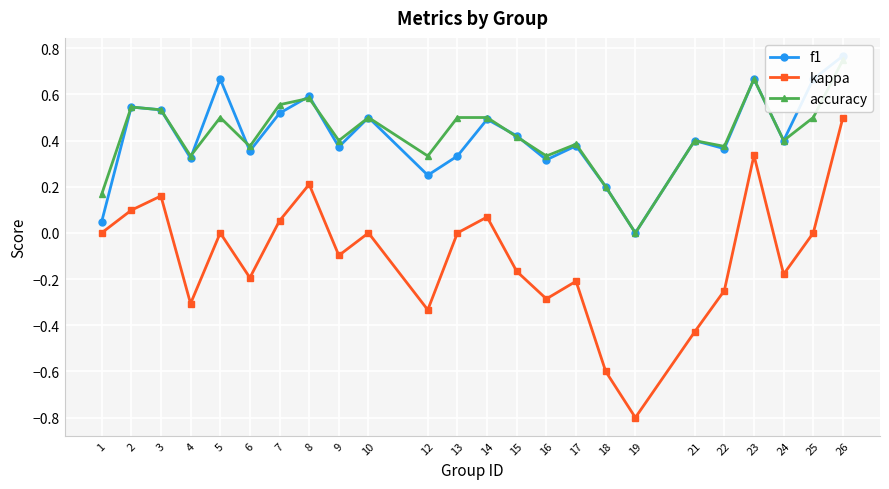

How many interior local peaks does the kappa series have?

7